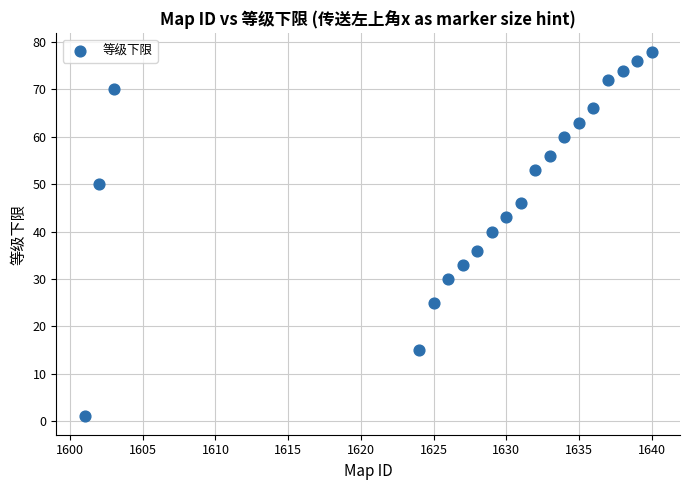

What is the range of X values (max minus min)?

39